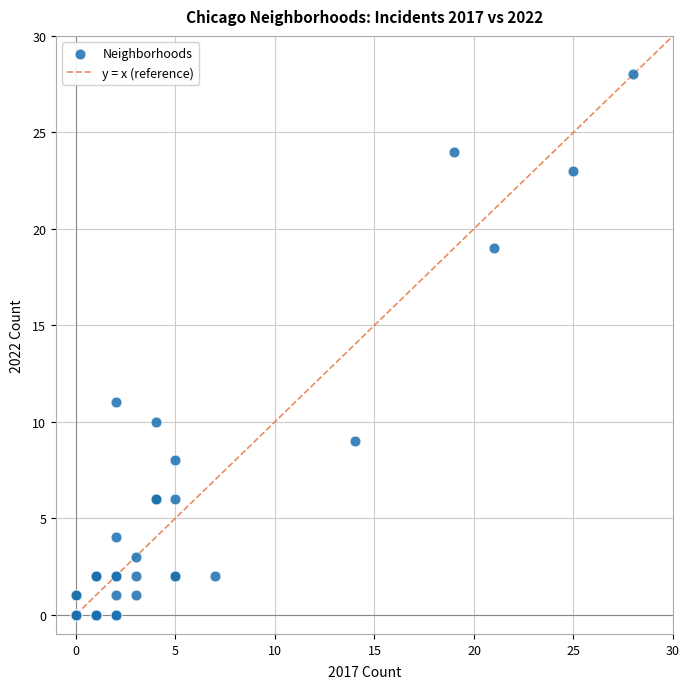

What Y value in the scatter plot is closest to 14?

11